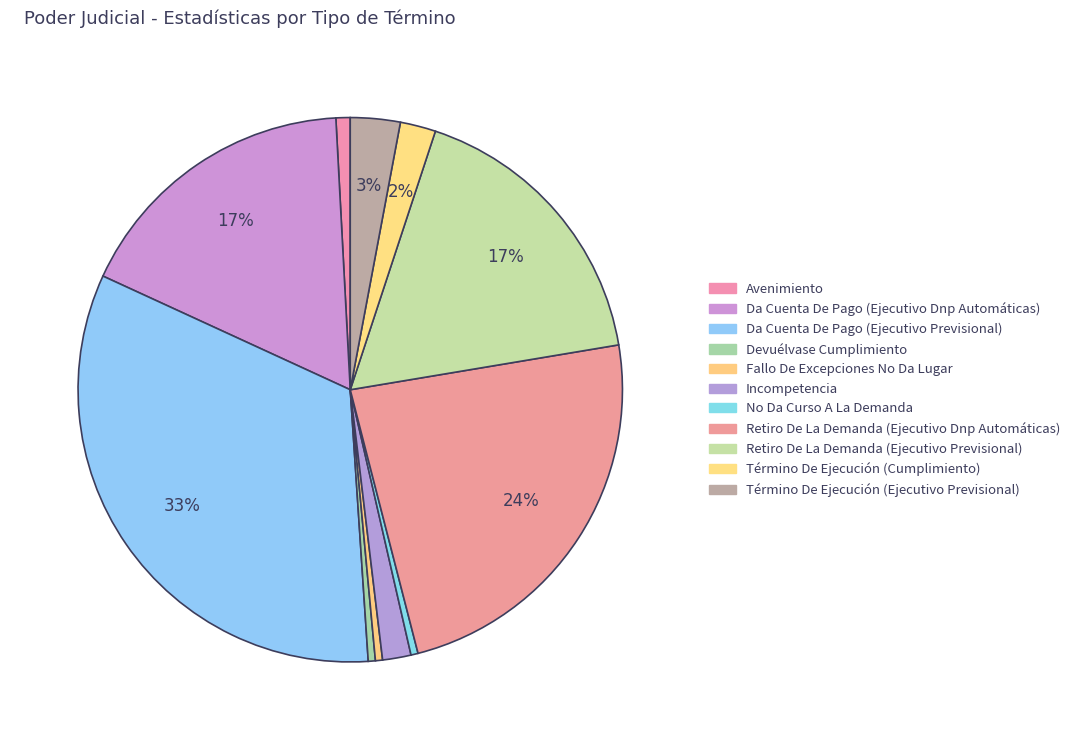

How many slices are in this pie chart?

11